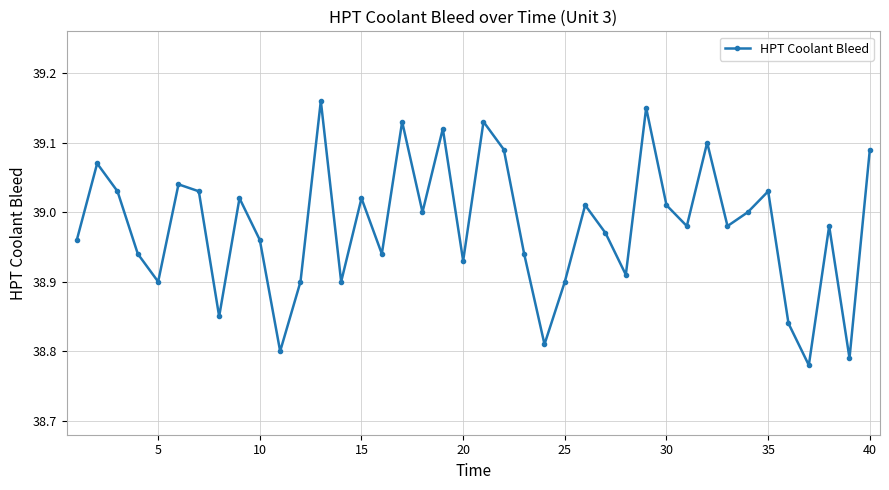

What is the sum of all values?

1559.2